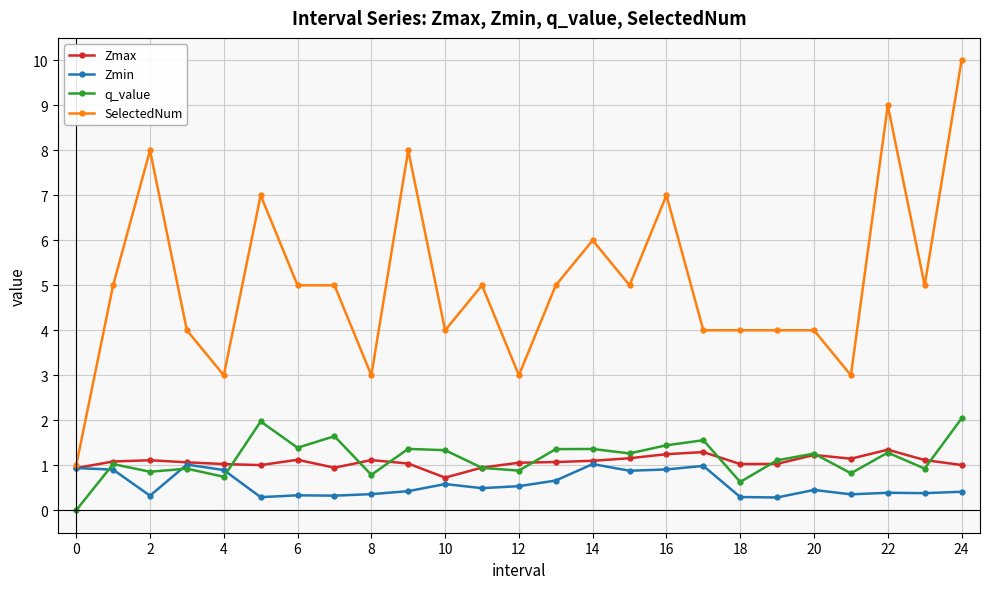

Which series has the widest spread of values?

SelectedNum